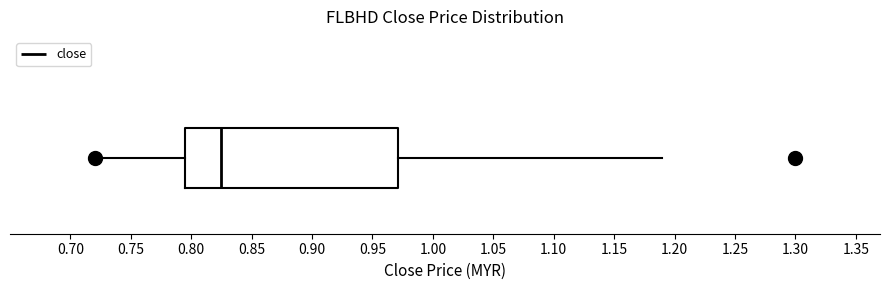

Read this box plot against the x-axis: the position of the median line, the range covered by the box, and the ends of both whiskers. The values are not printed on the chart, so give them approximately, as read against the axis.

median 0.825, box 0.795 to 0.970, whiskers 0.720 to 1.190